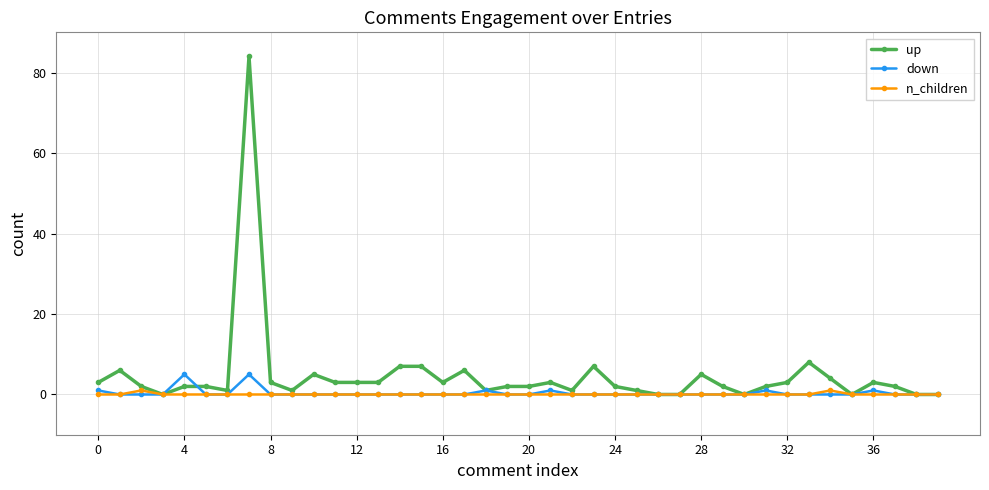

What is the sum of all up values?

189